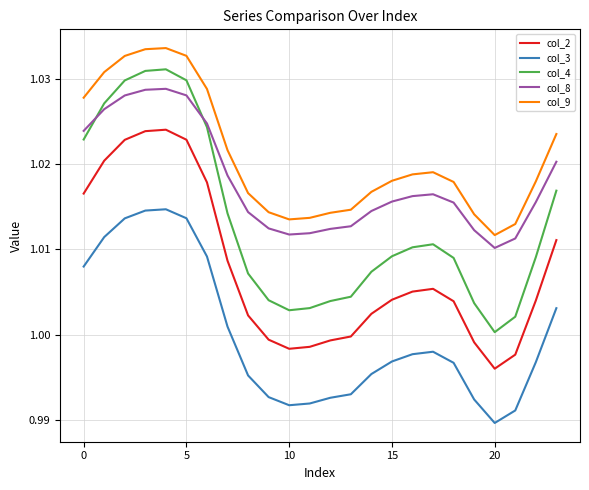

Which series has the largest total across all categories?

col_9